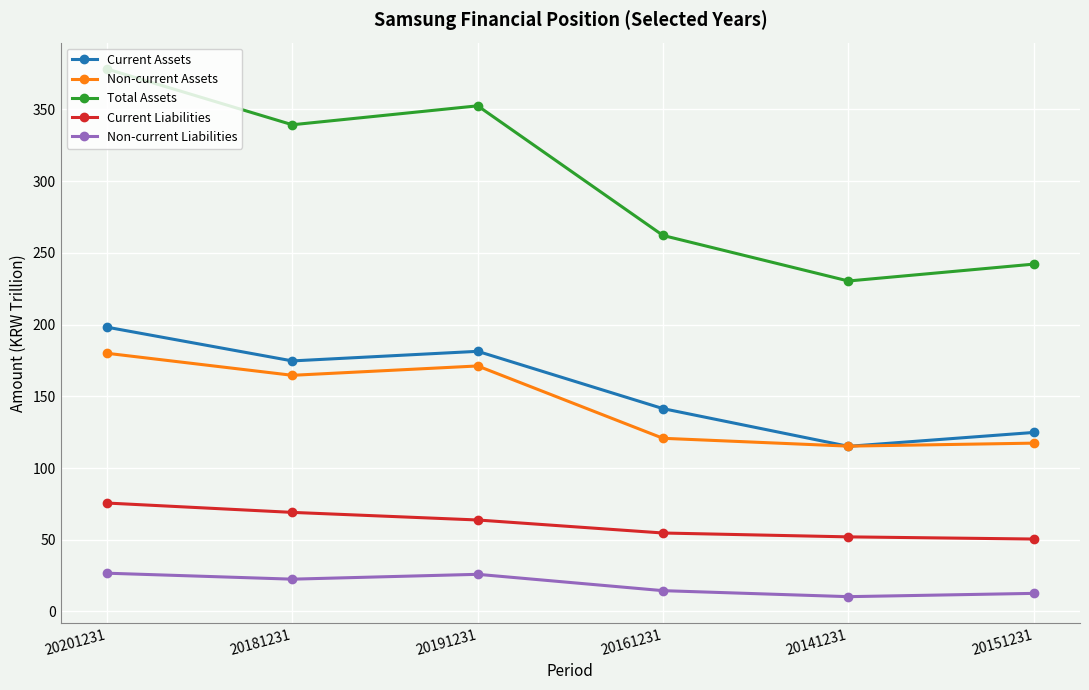

True or false: Non-current Liabilities and Current Liabilities intersect in this chart.

False